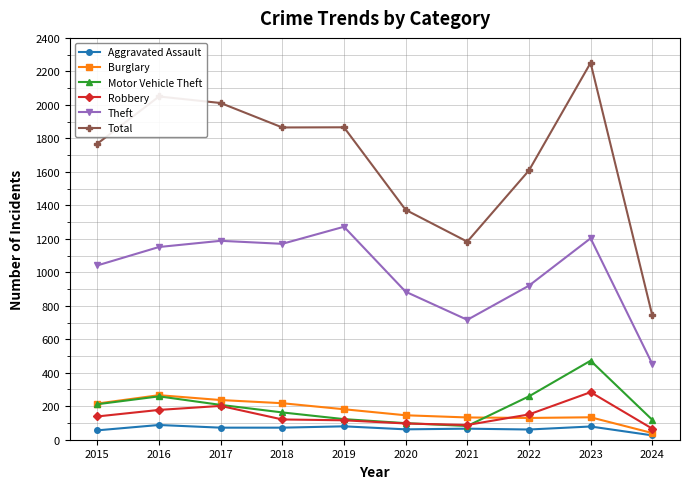

Which series changed the most between 2019 and 2020?

Total